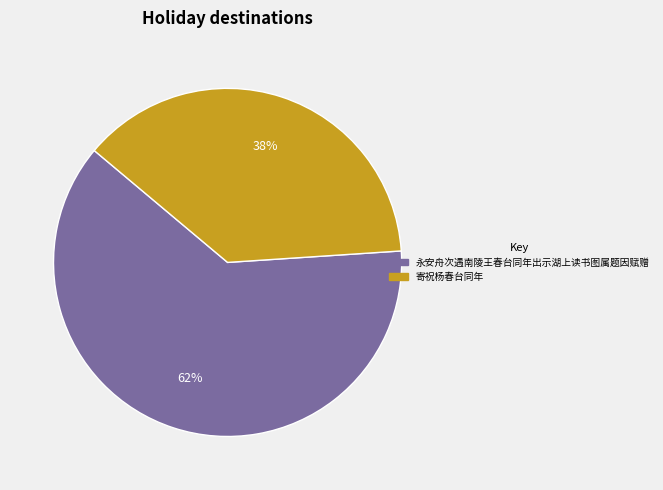

Is 永安舟次遇南陵王春台同年出示湖上读书图属题因赋赠 the majority of the pie?

Yes